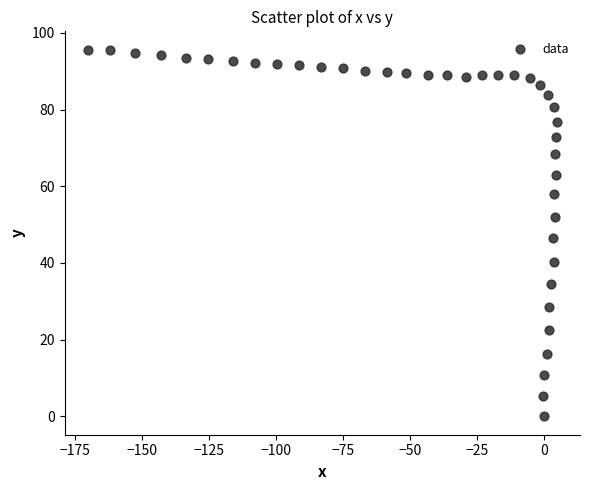

What is the range of Y values (max minus min)?

95.6